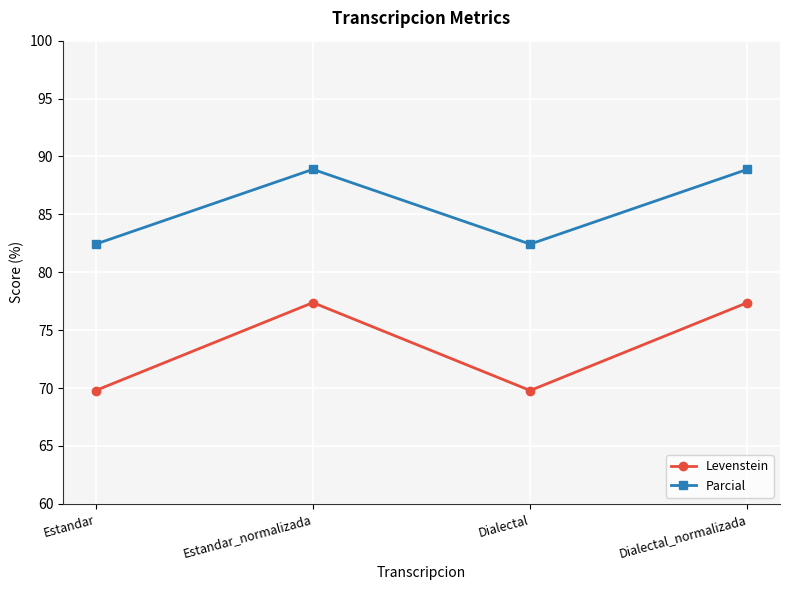

Reading left to right, list all the values displayed in this chart.

Levenstein: 69.8	77.4	69.8	77.4
Parcial: 82.4	88.9	82.4	88.9